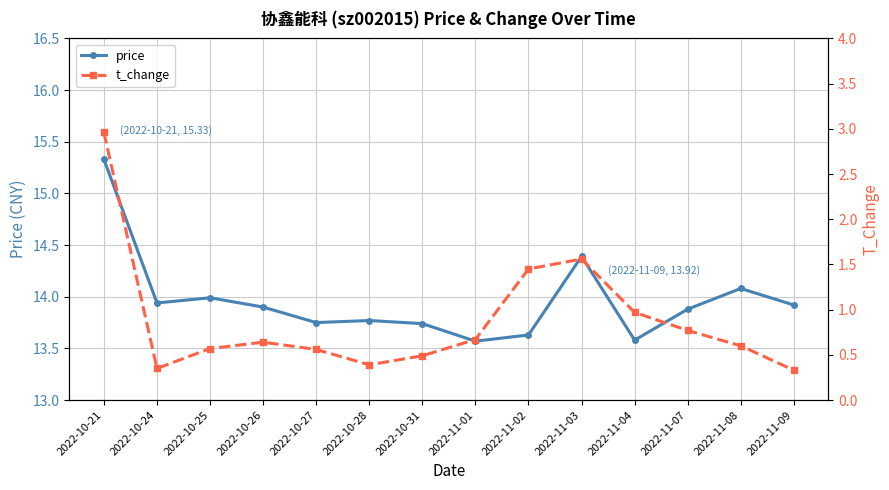

What is the approximate value of price at 2022-10-25?

14.0